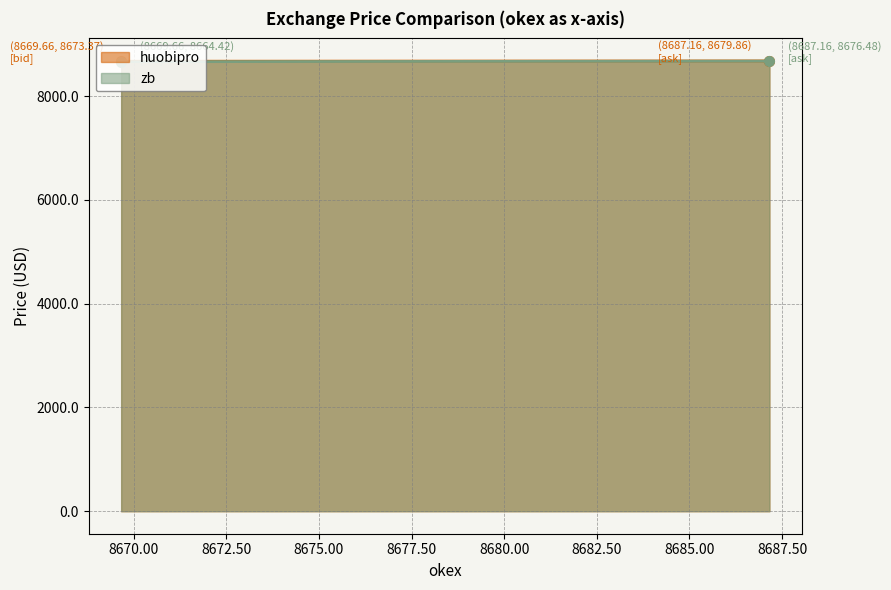

What is the difference between the maximum and minimum values in the zb series?

12.1